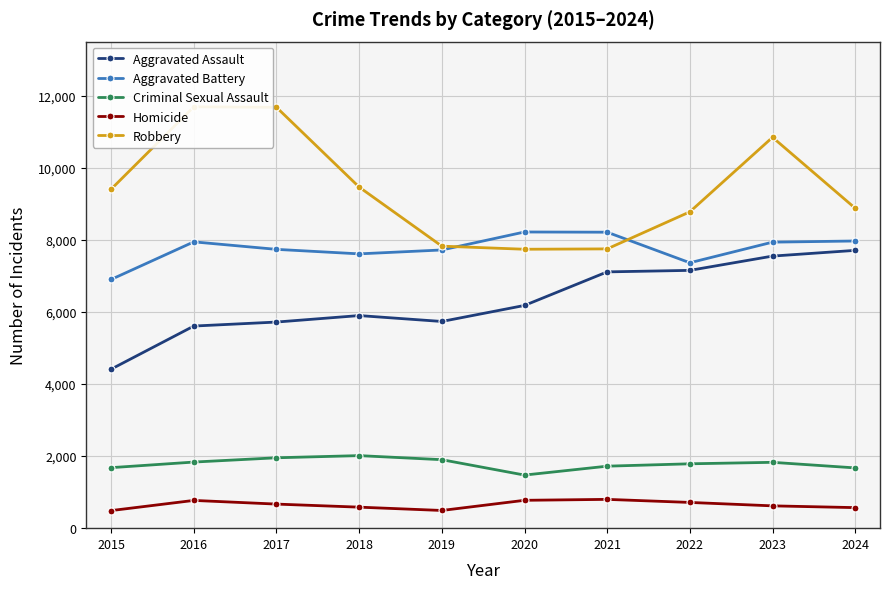

What is the sum of the Robbery values at 2017 and 2024?

20554